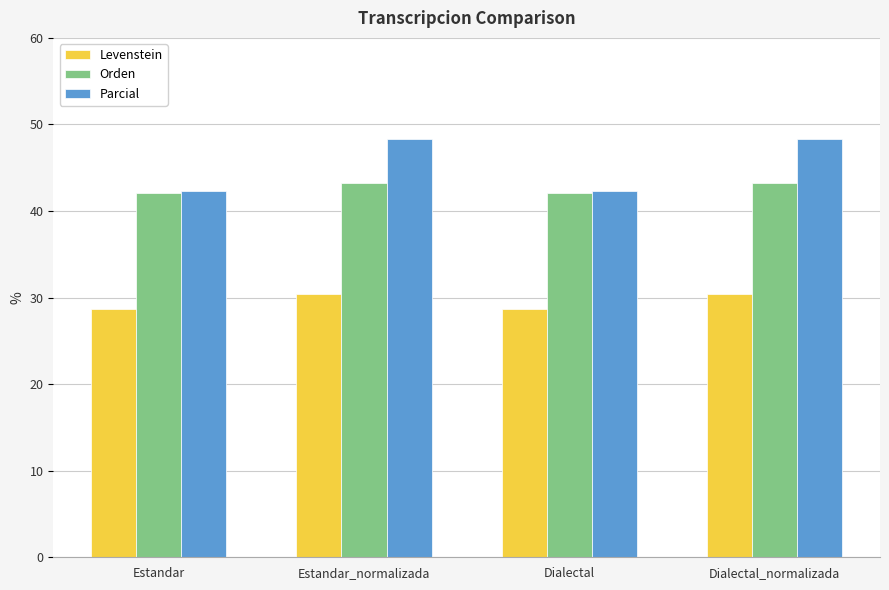

What value does the Levenstein series have at Dialectal_normalizada?

30.5